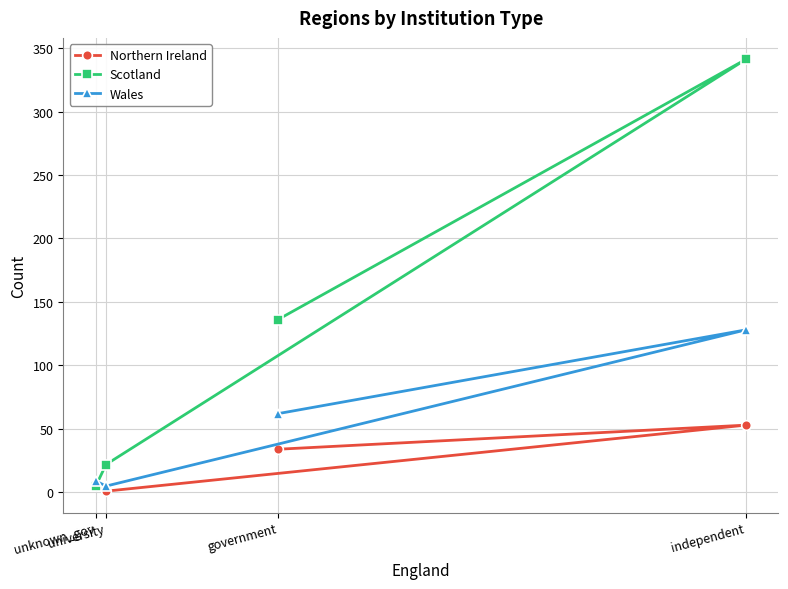

At which label does Wales first exceed 62?

independent